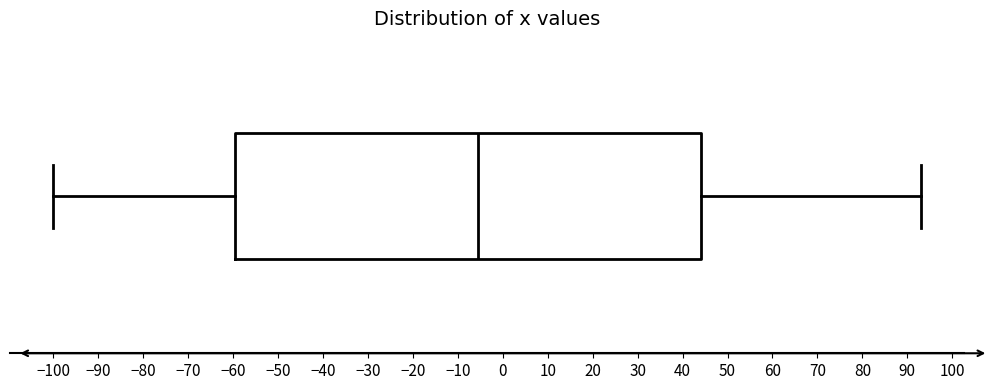

Where does the right whisker of the box end on the x-axis? The values are not printed on the chart, so give them approximately, as read against the axis.

93